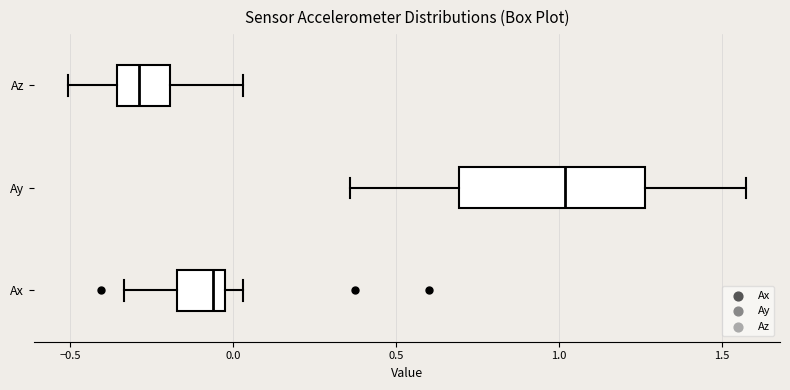

Reading bottom to top, transcribe this box plot: for each box, give where its median line is, the range the box spans, and where its two whiskers end, as read against the x-axis. The values are not printed on the chart, so give them approximately, as read against the axis.

Ax: median -0.05 (just left of the box's right edge), box -0.15 to -0.05, whiskers -0.35 to 0.05
Ay: median 1.00, box 0.70 to 1.25, whiskers 0.35 to 1.55
Az: median -0.30, box -0.35 to -0.20, whiskers -0.50 to 0.05